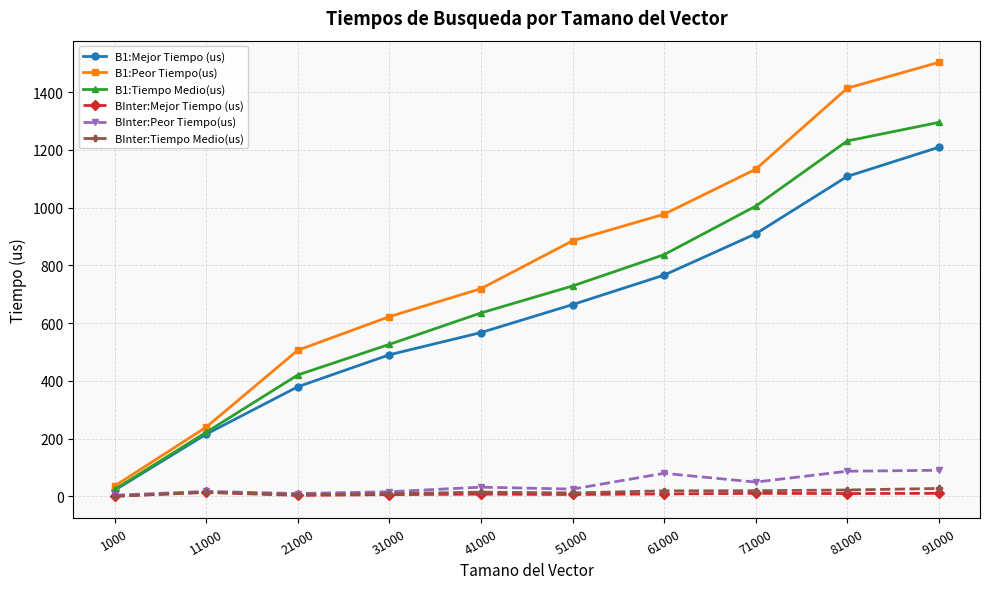

True or false: B1:Mejor Tiempo (us) has a value of 1209.2 at 91000.

True